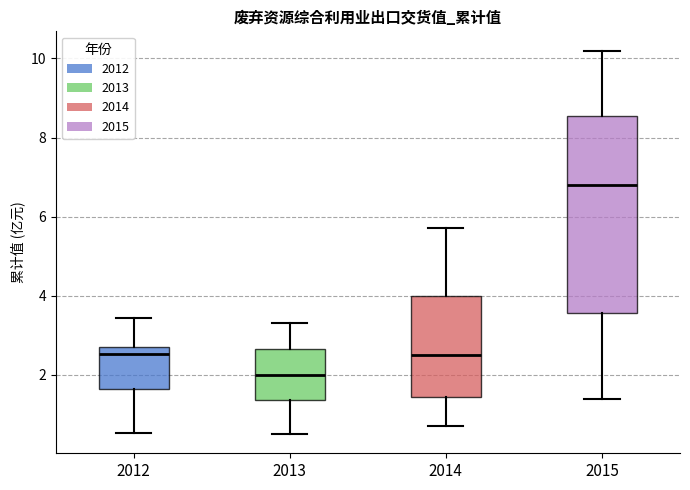

Reading left to right, read every box against the y-axis: the position of its median line, the range the box covers, and the ends of its whiskers. The values are not printed on the chart, so give them approximately, as read against the axis.

2012: median 2.6, box 1.6 to 2.8, whiskers 0.6 to 3.4
2013: median 2.0, box 1.4 to 2.6, whiskers 0.6 to 3.4
2014: median 2.6, box 1.4 to 4.0, whiskers 0.8 to 5.8
2015: median 6.8, box 3.6 to 8.6, whiskers 1.4 to 10.2